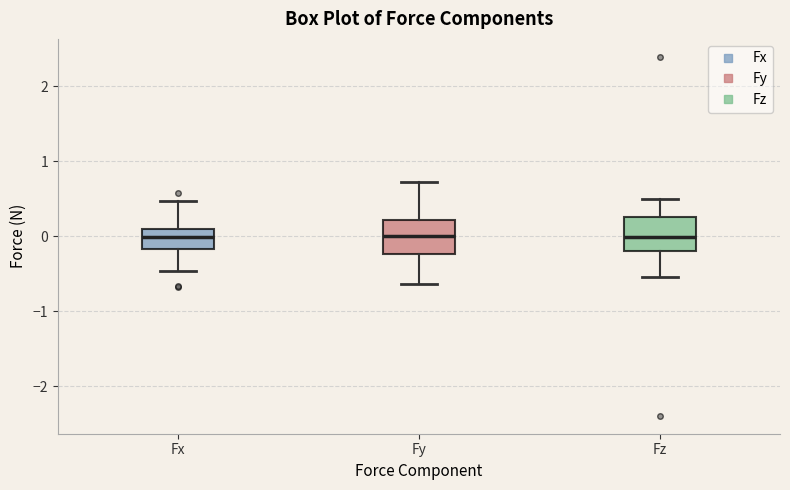

Reading left to right, transcribe this box plot: for each box, give where its median line is, the range the box spans, and where its two whiskers end, as read against the y-axis. The values are not printed on the chart, so give them approximately, as read against the axis.

Fx: median 0.0, box -0.2 to 0.1, whiskers -0.5 to 0.5
Fy: median 0.0, box -0.2 to 0.2, whiskers -0.6 to 0.7
Fz: median 0.0, box -0.2 to 0.3, whiskers -0.5 to 0.5